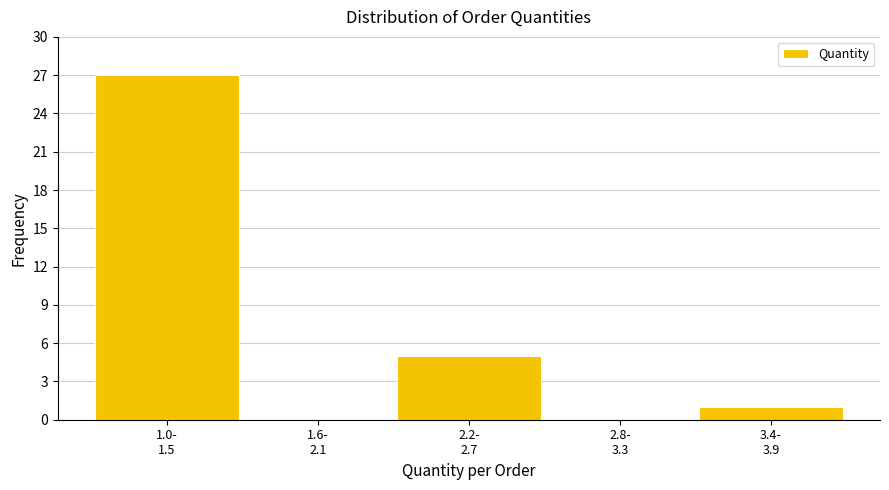

What is the sum of all values?

33